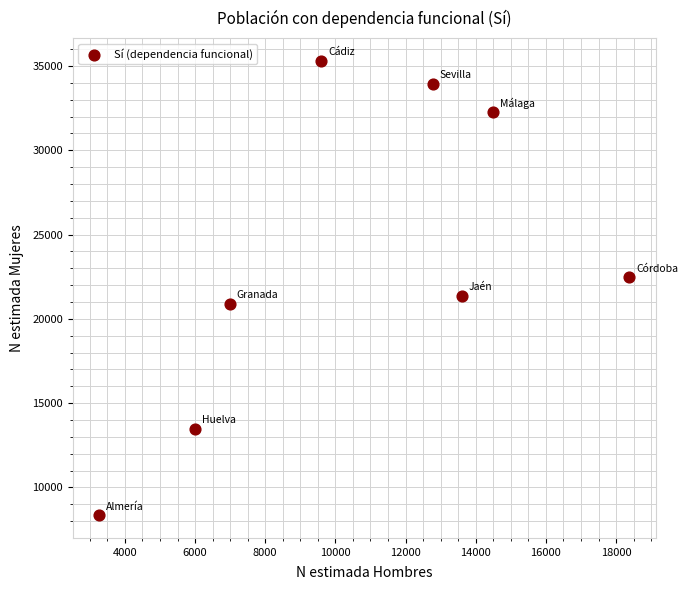

What is the average Y value?

23506